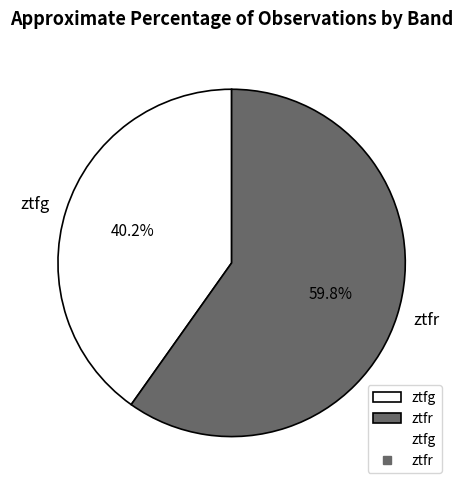

How many segments does this pie chart have?

2